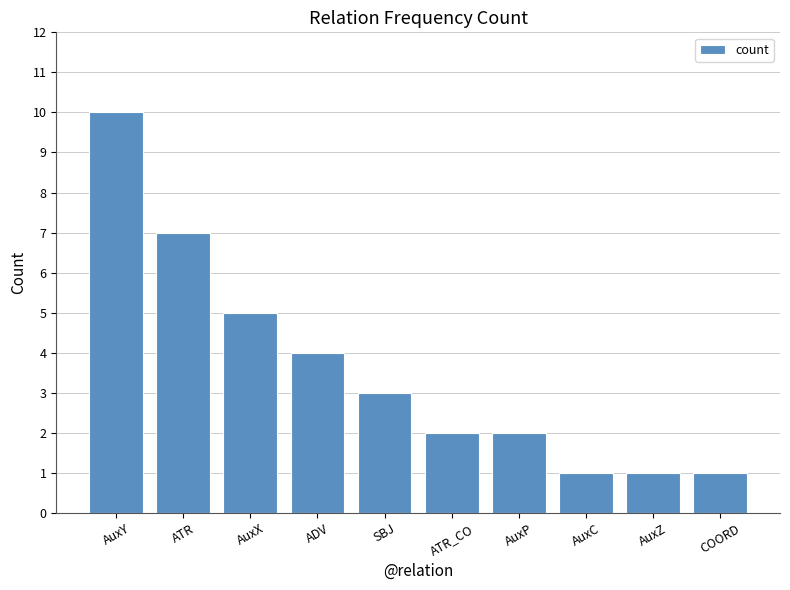

How many series are shown in this chart?

1